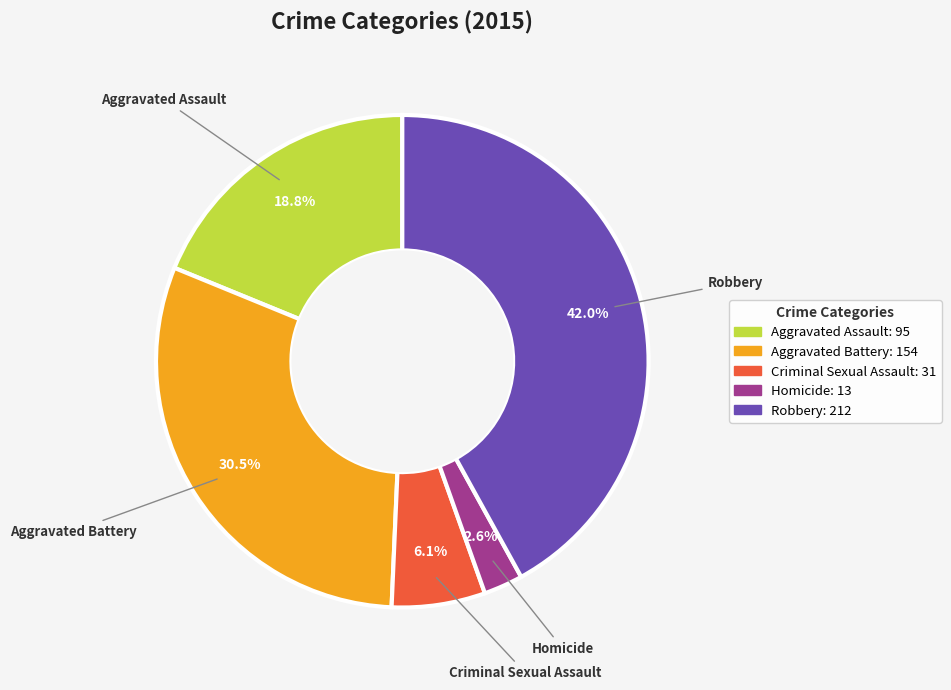

Approximately how many times larger is the value at Robbery compared to Aggravated Battery?

1.4